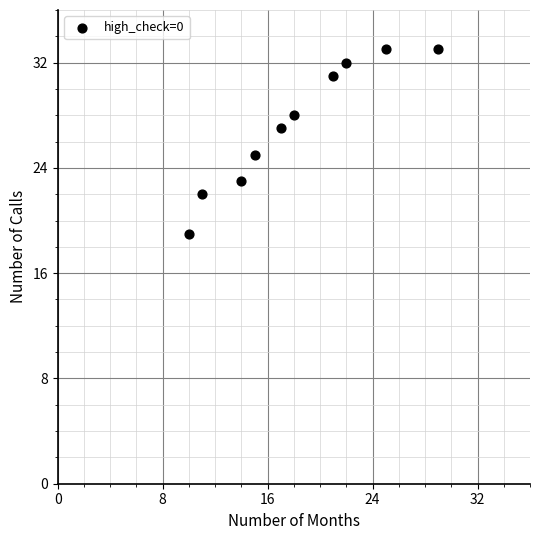

What is the range of X values (max minus min)?

19